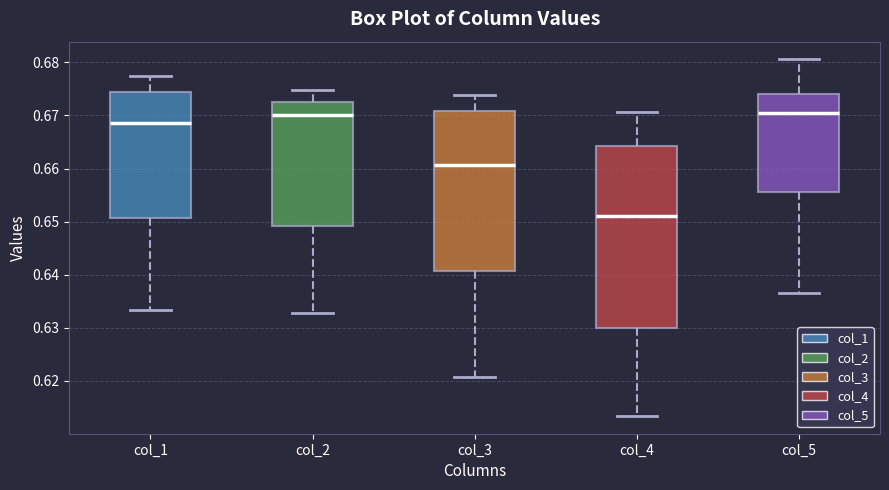

Reading left to right, read every box against the y-axis: the position of its median line, the range the box covers, and the ends of its whiskers. The values are not printed on the chart, so give them approximately, as read against the axis.

col_1: median 0.669, box 0.651 to 0.674, whiskers 0.633 to 0.678
col_2: median 0.670, box 0.649 to 0.673, whiskers 0.633 to 0.675
col_3: median 0.661, box 0.641 to 0.671, whiskers 0.621 to 0.674
col_4: median 0.651, box 0.630 to 0.664, whiskers 0.613 to 0.671
col_5: median 0.670, box 0.656 to 0.674, whiskers 0.637 to 0.681